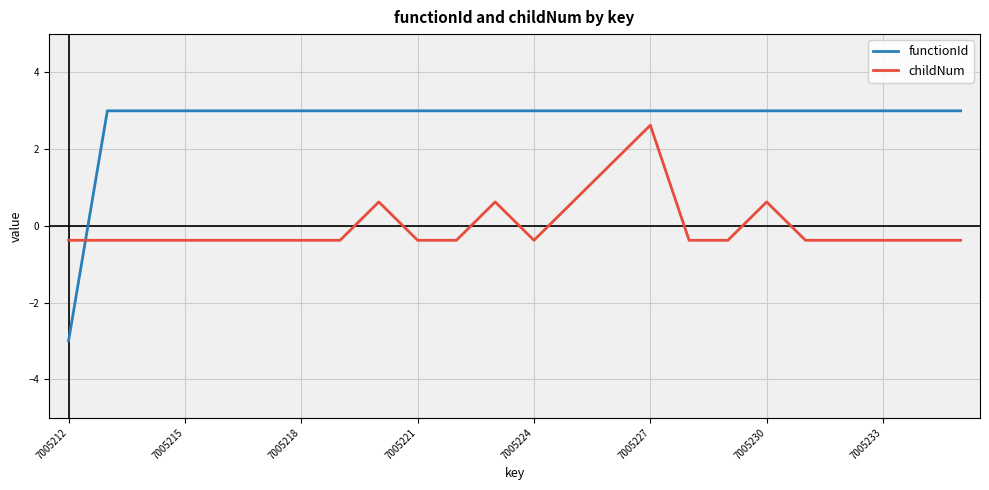

Which series has the widest spread of values?

functionId